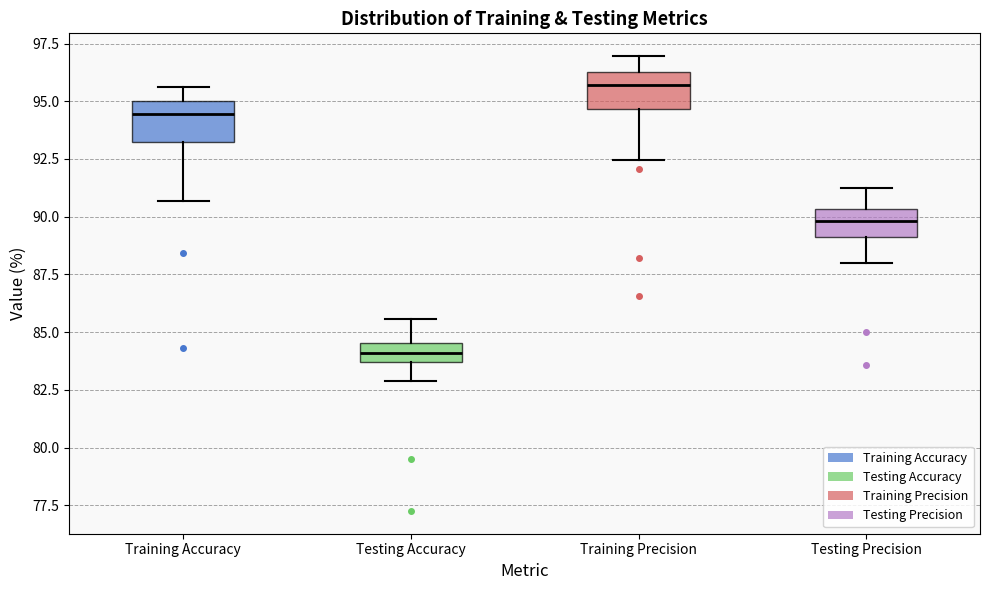

Reading left to right, transcribe this box plot: for each box, give where its median line is, the range the box spans, and where its two whiskers end, as read against the y-axis. The values are not printed on the chart, so give them approximately, as read against the axis.

Training Accuracy: median 94.5, box 93.0 to 95.0, whiskers 90.5 to 95.5
Testing Accuracy: median 84.0, box 83.5 to 84.5, whiskers 83.0 to 85.5
Training Precision: median 95.5, box 94.5 to 96.5, whiskers 92.5 to 97.0
Testing Precision: median 90.0, box 89.0 to 90.5, whiskers 88.0 to 91.5